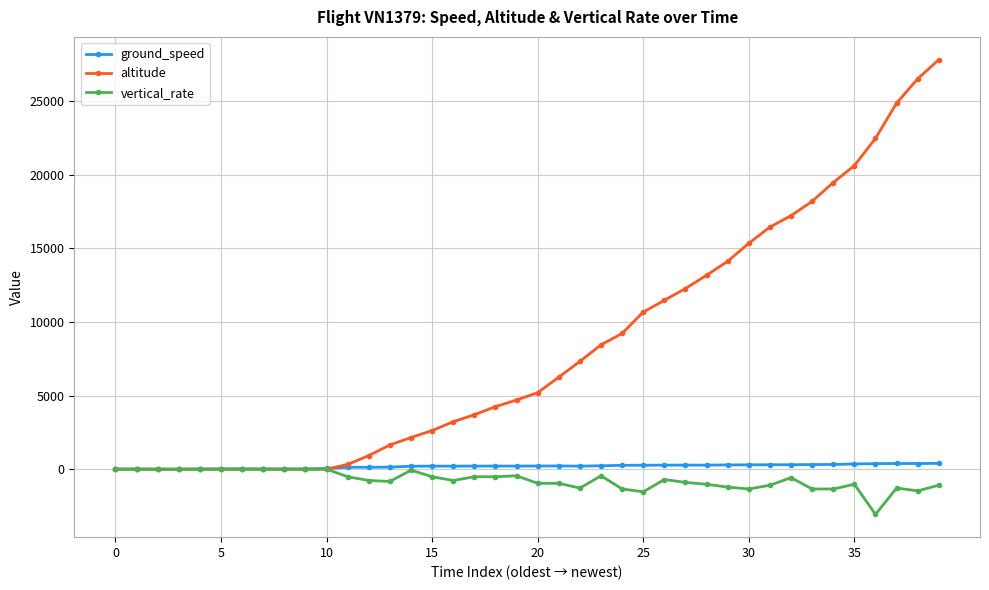

True or false: vertical_rate has more than 2 interior local peaks.

True